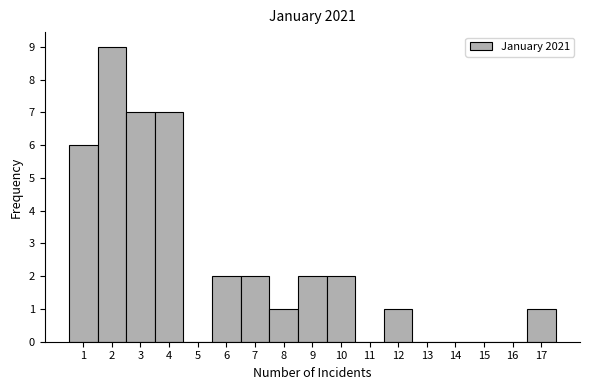

Reading left to right, transcribe this chart: for each bar, give the range it covers on the x-axis and its height. The values are not printed on the chart, so give them approximately, as read against the axis.

0.5 to 1.5: 6
1.5 to 2.5: 9
2.5 to 3.5: 7
3.5 to 4.5: 7
4.5 to 5.5: 0
5.5 to 6.5: 2
6.5 to 7.5: 2
7.5 to 8.5: 1
8.5 to 9.5: 2
9.5 to 10.5: 2
10.5 to 11.5: 0
11.5 to 12.5: 1
12.5 to 13.5: 0
13.5 to 14.5: 0
14.5 to 15.5: 0
15.5 to 16.5: 0
16.5 to 17.5: 1